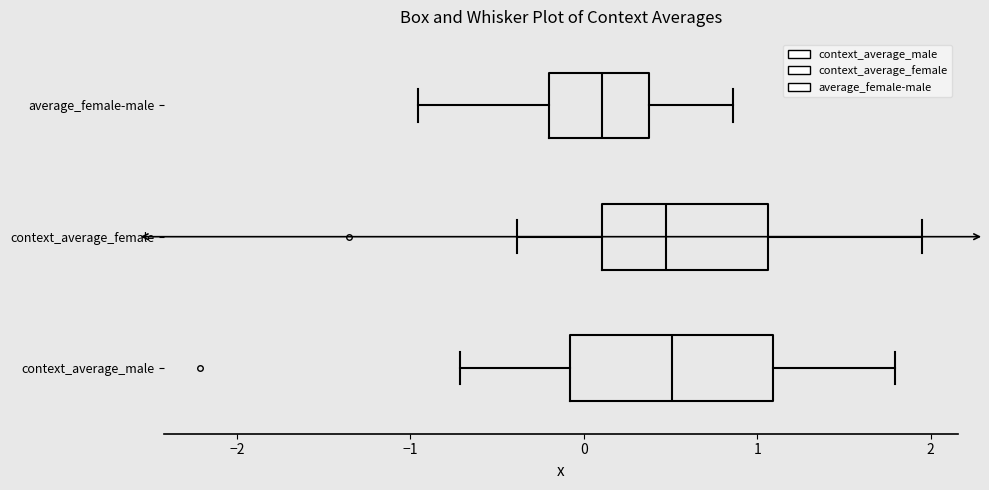

Reading bottom to top, read every box against the x-axis: the position of its median line, the range the box covers, and the ends of its whiskers. The values are not printed on the chart, so give them approximately, as read against the axis.

context_average_male: median 0.5, box -0.1 to 1.1, whiskers -0.7 to 1.8
context_average_female: median 0.5, box 0.1 to 1.1, whiskers -0.4 to 1.9
average_female-male: median 0.1, box -0.2 to 0.4, whiskers -1.0 to 0.9